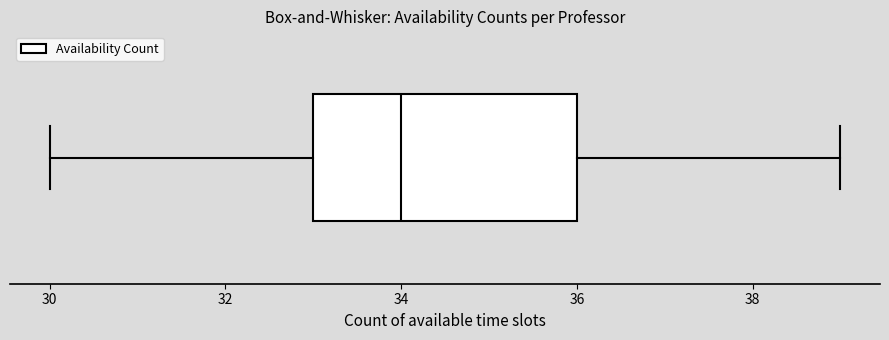

Transcribe this box plot: give where the median line is, the range the box spans, and where the two whiskers end, as read against the x-axis. The values are not printed on the chart, so give them approximately, as read against the axis.

median 34, box 33 to 36, whiskers 30 to 39